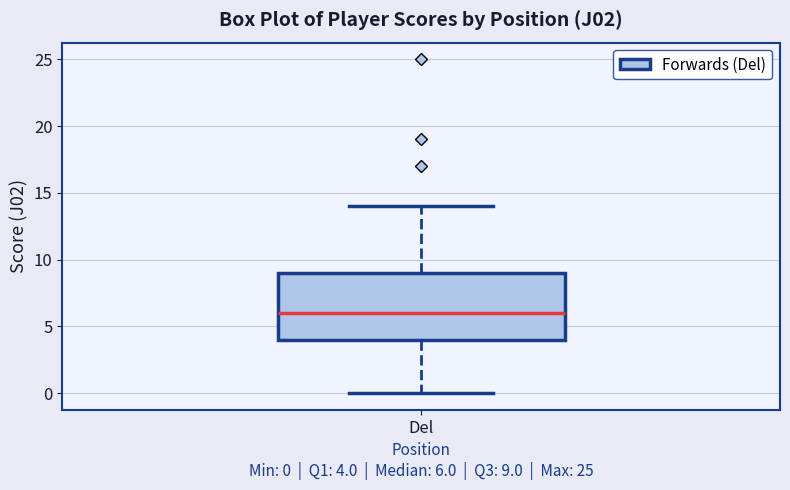

Read this box plot against the y-axis: the position of the median line, the range covered by the box, and the ends of both whiskers. The values are not printed on the chart, so give them approximately, as read against the axis.

median 6, box 4 to 9, whiskers 0 to 14